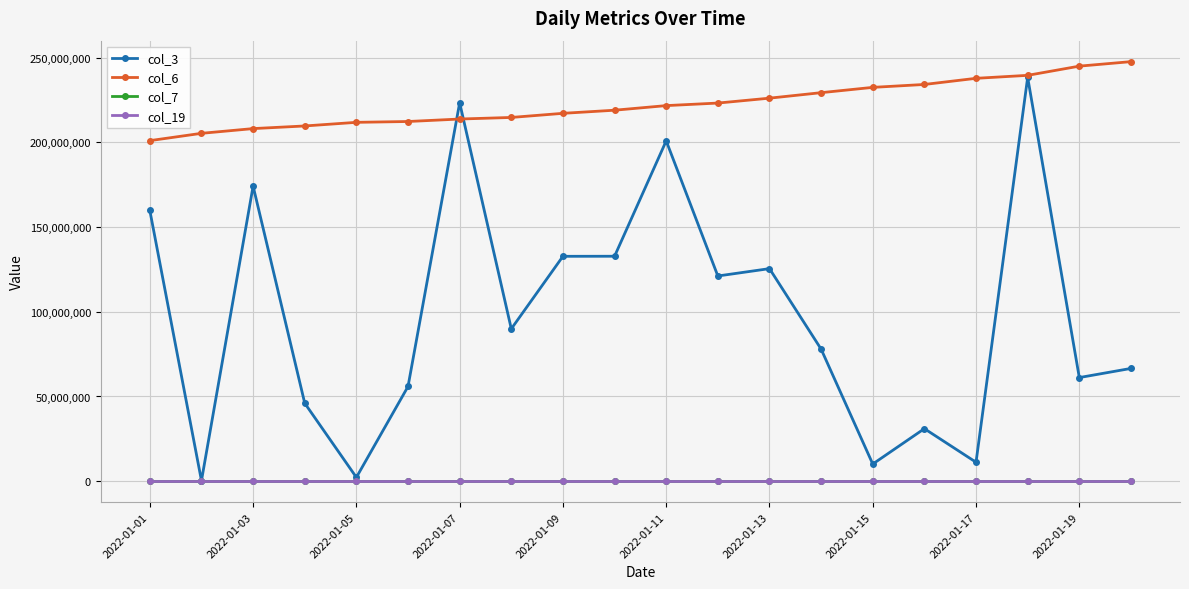

Which series has the largest total across all categories?

col_6